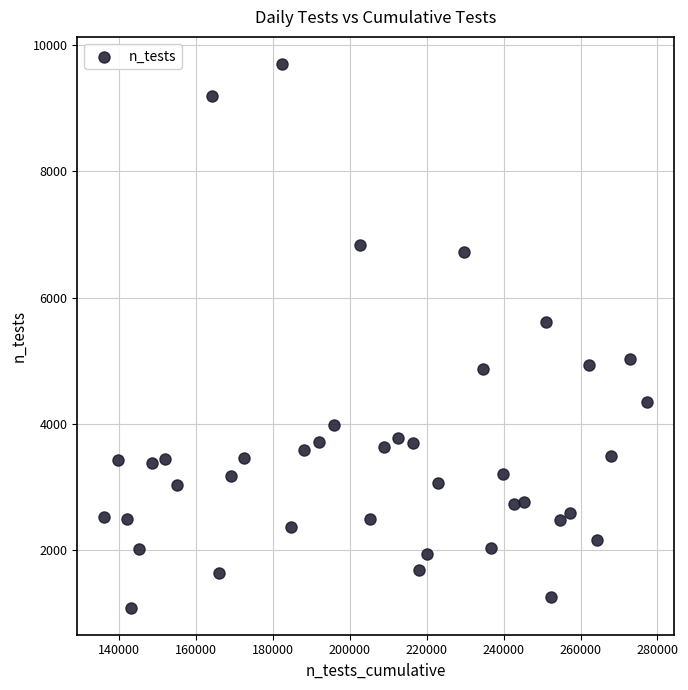

What Y value in the scatter plot is closest to 5394?

5616